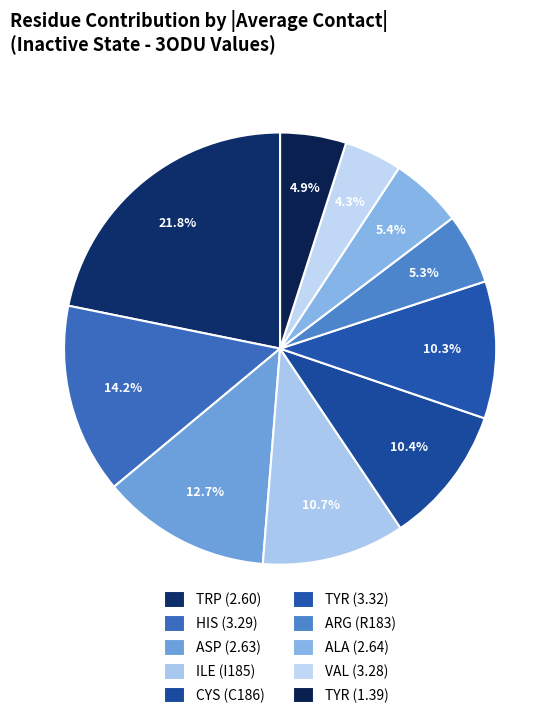

What is the total percentage of HIS and TYR (3.32)?

24.5%